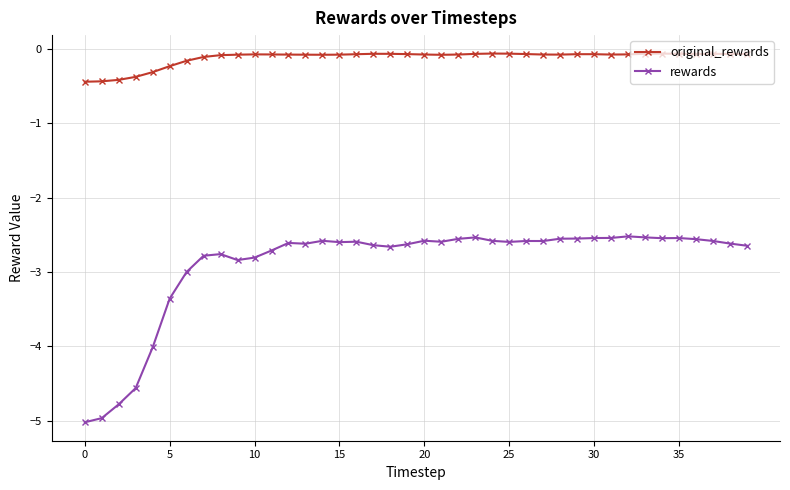

What is the smallest value displayed?

-5.0